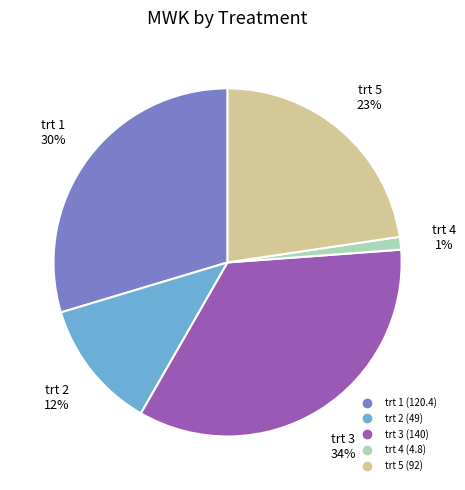

To the nearest percent, what is the average slice percentage?

20%